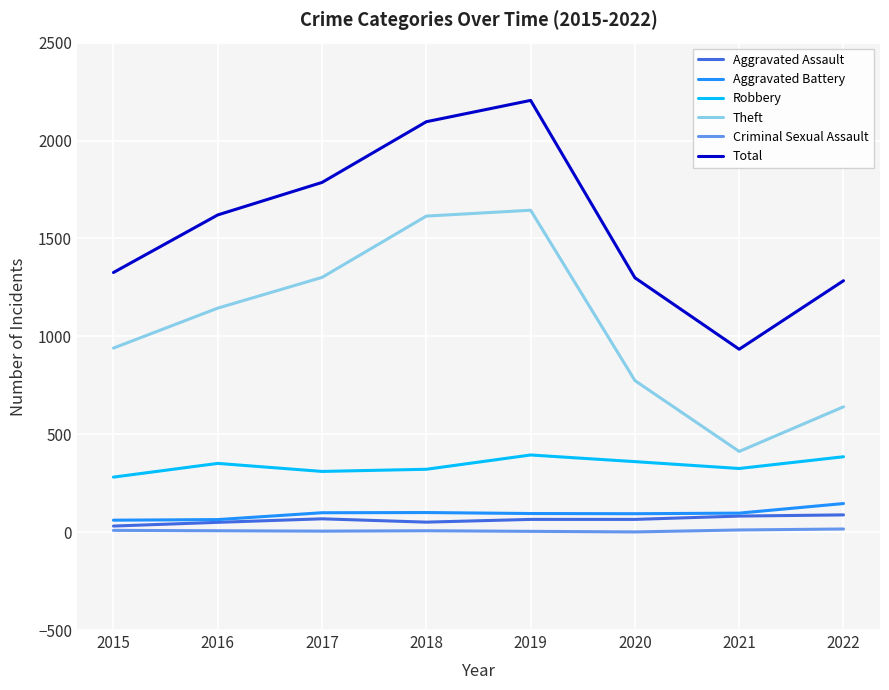

List the series in order of their peak value, lowest first.

Criminal Sexual Assault, Aggravated Assault, Aggravated Battery, Robbery, Theft, Total